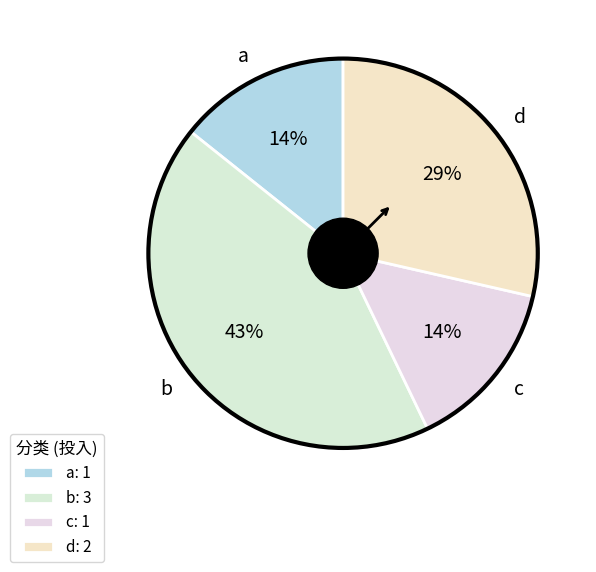

To the nearest percent, what is the combined percentage of a and d?

43%